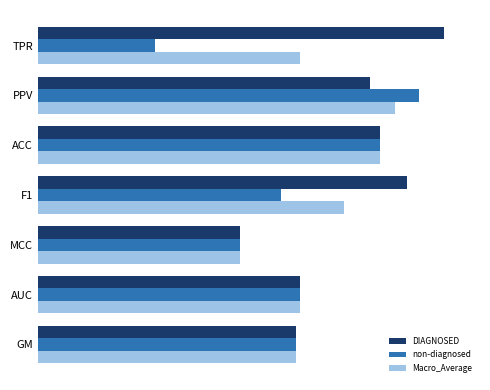

What are all the series names shown in the legend?

DIAGNOSED, non-diagnosed, Macro_Average